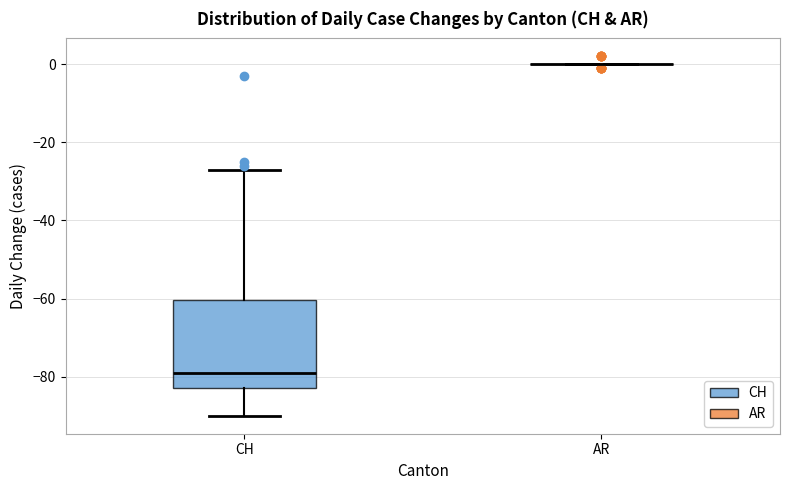

Which box is the tallest, from its lower edge to its upper edge?

CH